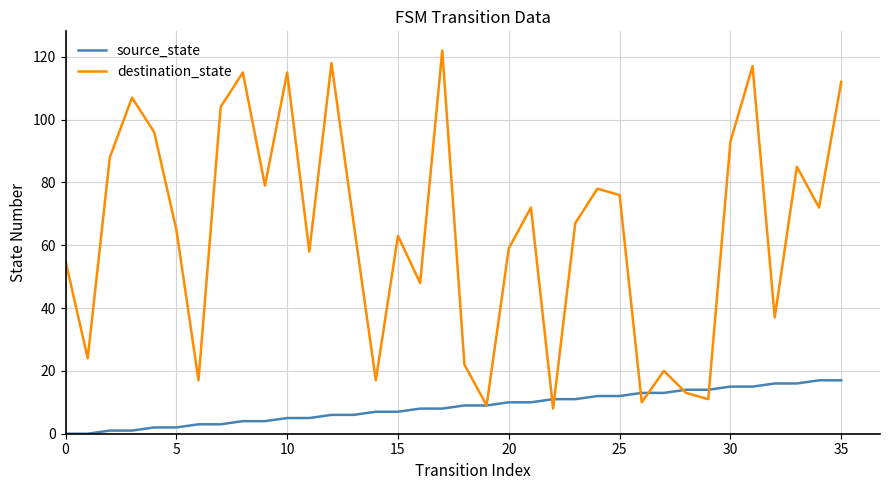

Which series has the widest spread of values?

destination_state